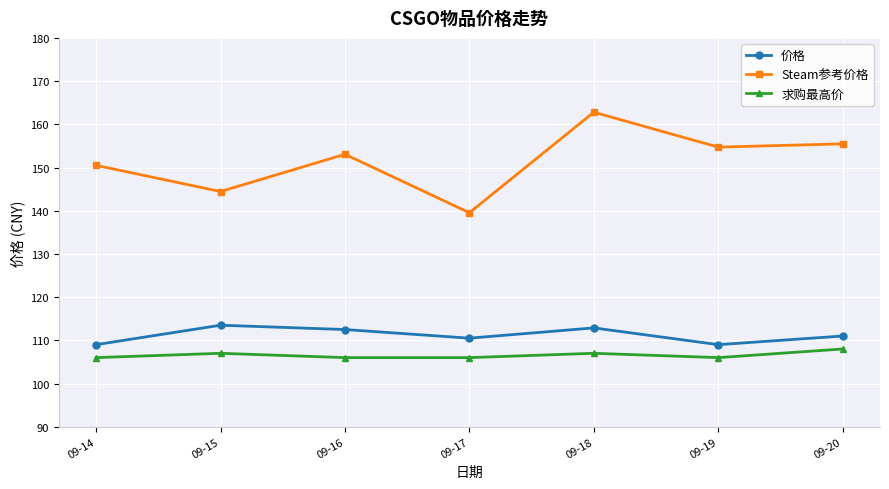

True or false: 求购最高价 has a value of 177.2 at 09-19.

False